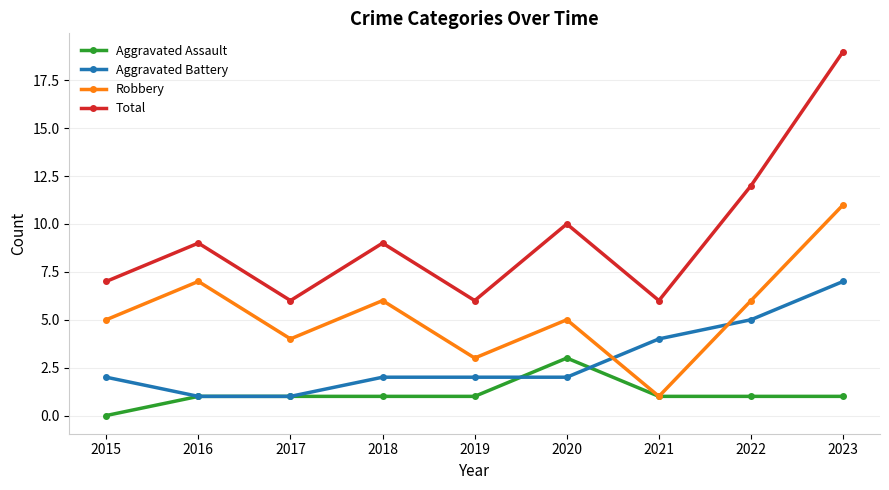

The Robbery series shows 6 at 2018. True or false?

True